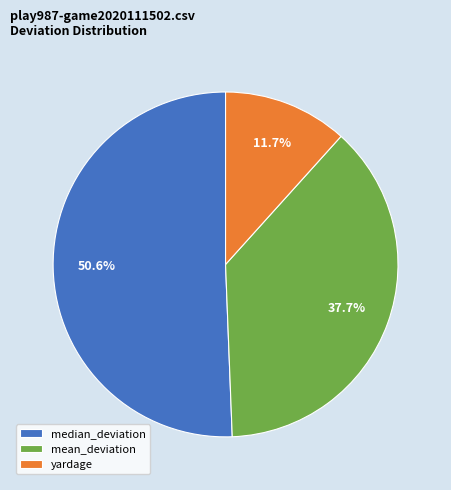

Is it true that yardage is 20% of the pie?

False